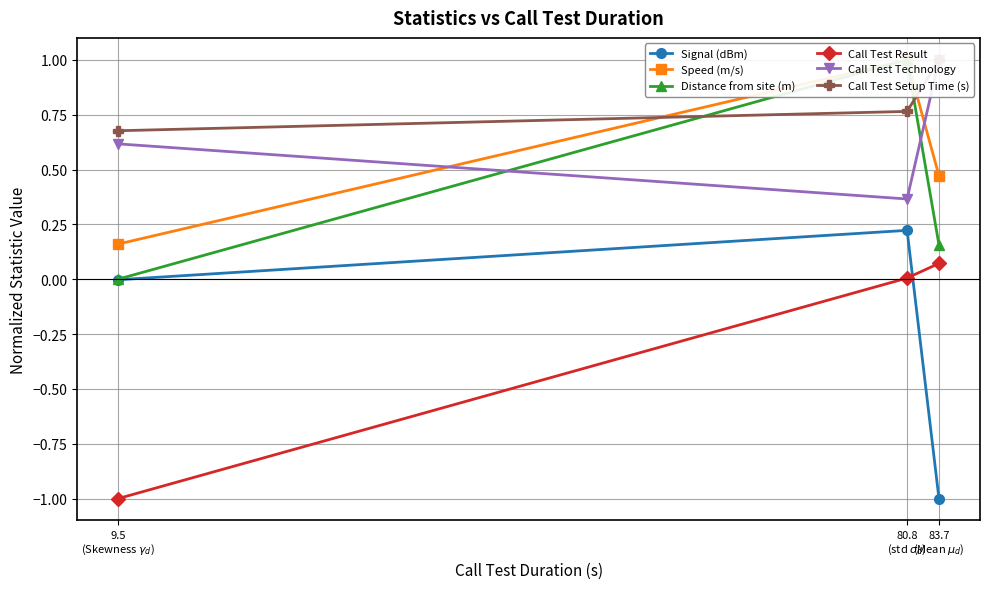

Reading right to left, what are all the values shown in this chart?

Signal (dBm): 9.5
(Skewness $\gamma_d$)=-0.0	80.8
(std $\sigma_d$)=0.2	83.7
(Mean $\mu_d$)=-1.0
Speed (m/s): 9.5
(Skewness $\gamma_d$)=0.2	80.8
(std $\sigma_d$)=1.0	83.7
(Mean $\mu_d$)=0.5
Distance from site (m): 9.5
(Skewness $\gamma_d$)=0.0	80.8
(std $\sigma_d$)=1.0	83.7
(Mean $\mu_d$)=0.2
Call Test Result: 9.5
(Skewness $\gamma_d$)=-1.0	80.8
(std $\sigma_d$)=0.0	83.7
(Mean $\mu_d$)=0.1
Call Test Technology: 9.5
(Skewness $\gamma_d$)=0.6	80.8
(std $\sigma_d$)=0.4	83.7
(Mean $\mu_d$)=1.0
Call Test Setup Time (s): 9.5
(Skewness $\gamma_d$)=0.7	80.8
(std $\sigma_d$)=0.8	83.7
(Mean $\mu_d$)=1.0